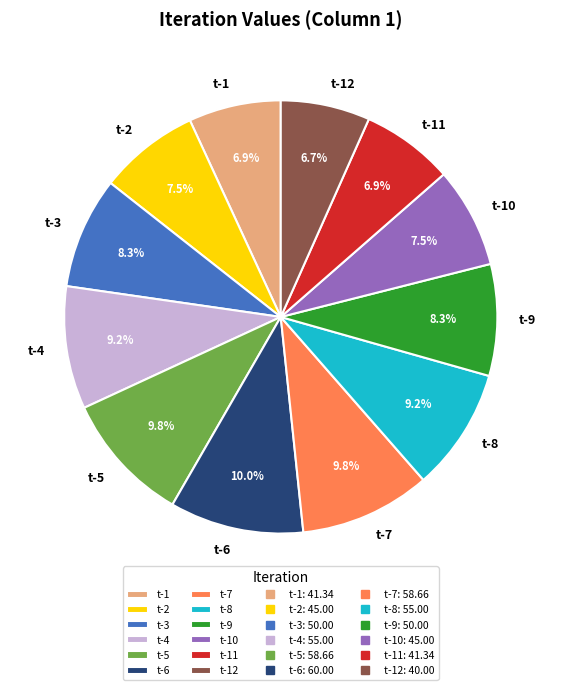

Is t-7 the majority of the pie?

No